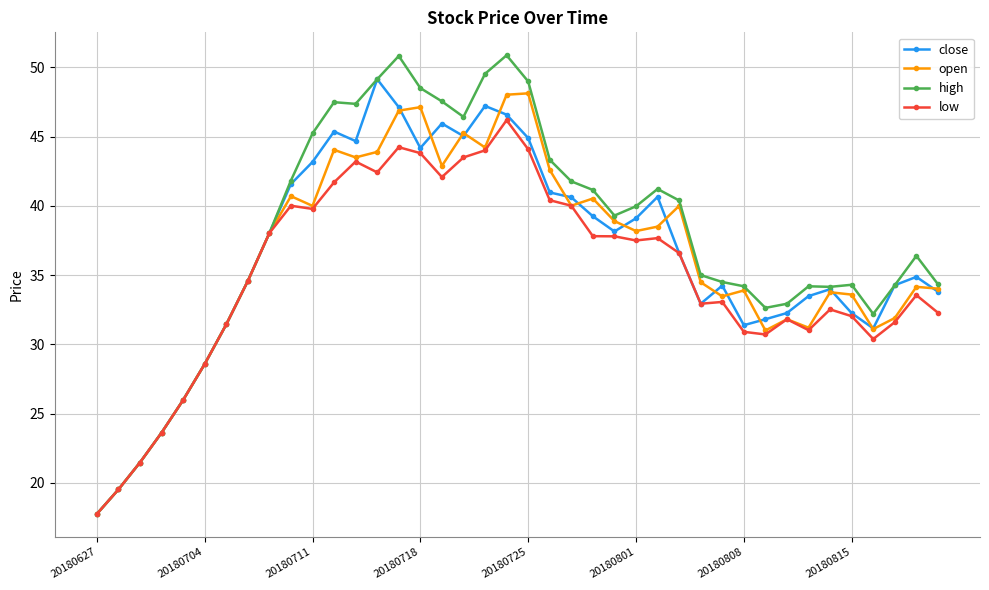

What is the greatest value displayed?

50.9